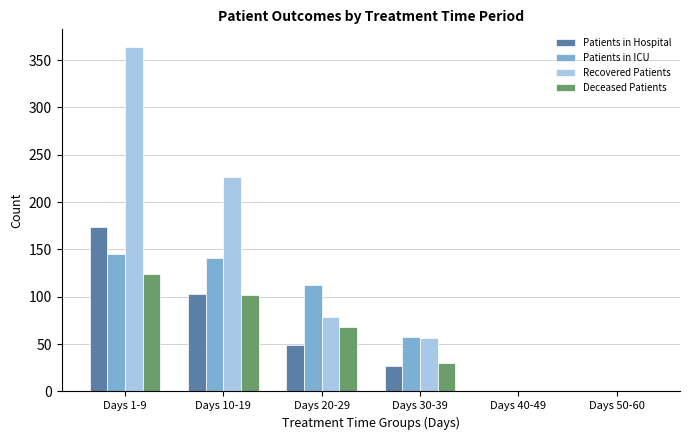

What is the average value of the Patients in Hospital series?

58.8